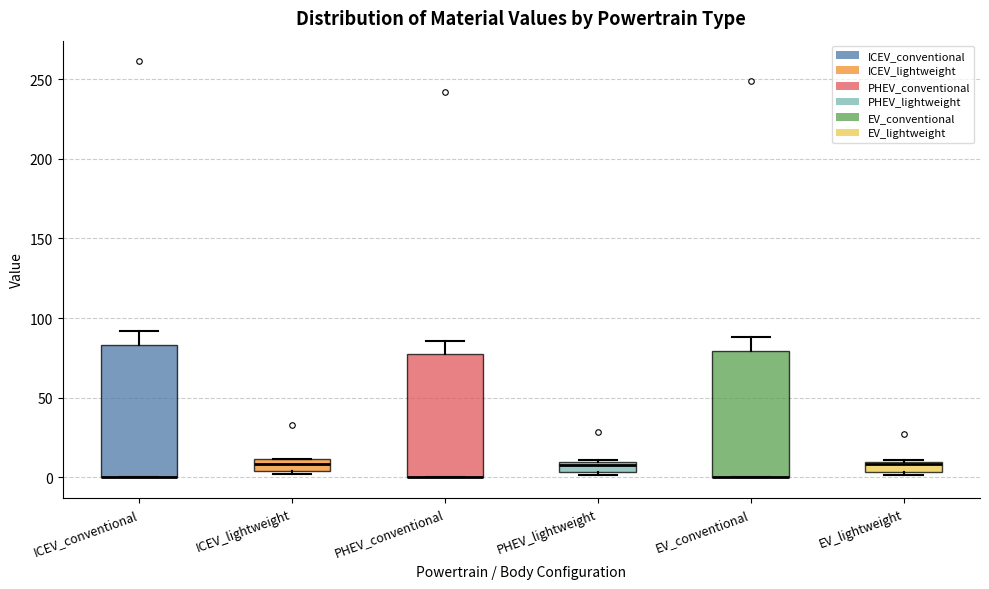

Where is the upper edge of the box for EV_conventional on the y-axis? The values are not printed on the chart, so give them approximately, as read against the axis.

80